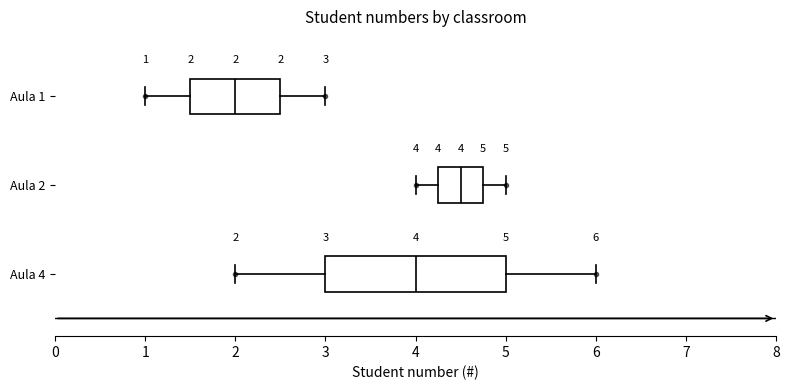

Comparing the boxes themselves (not the whiskers), which one is the widest?

Aula 4